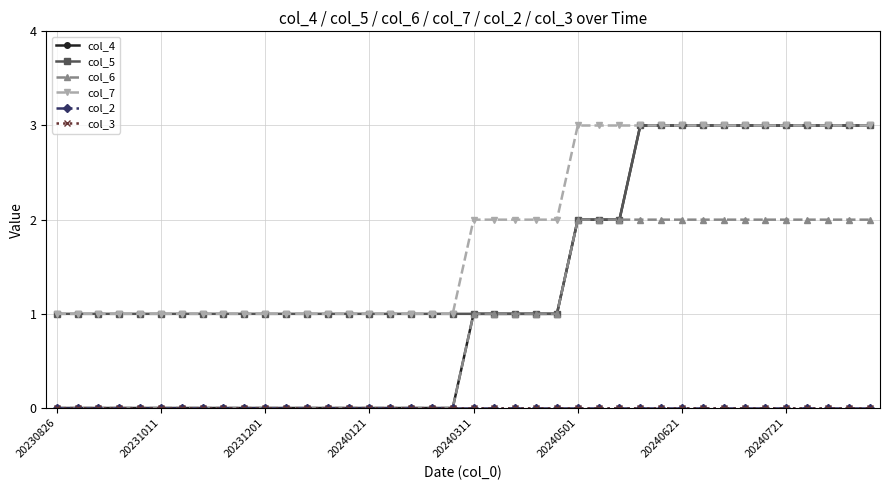

What is the highest value of the col_7 series?

3